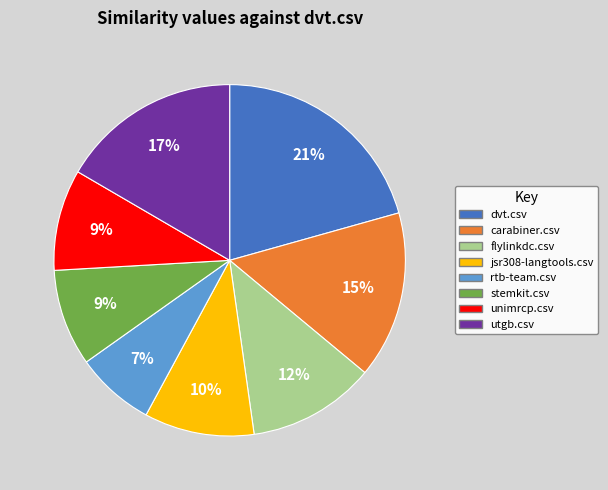

How many slices are in this pie chart?

8